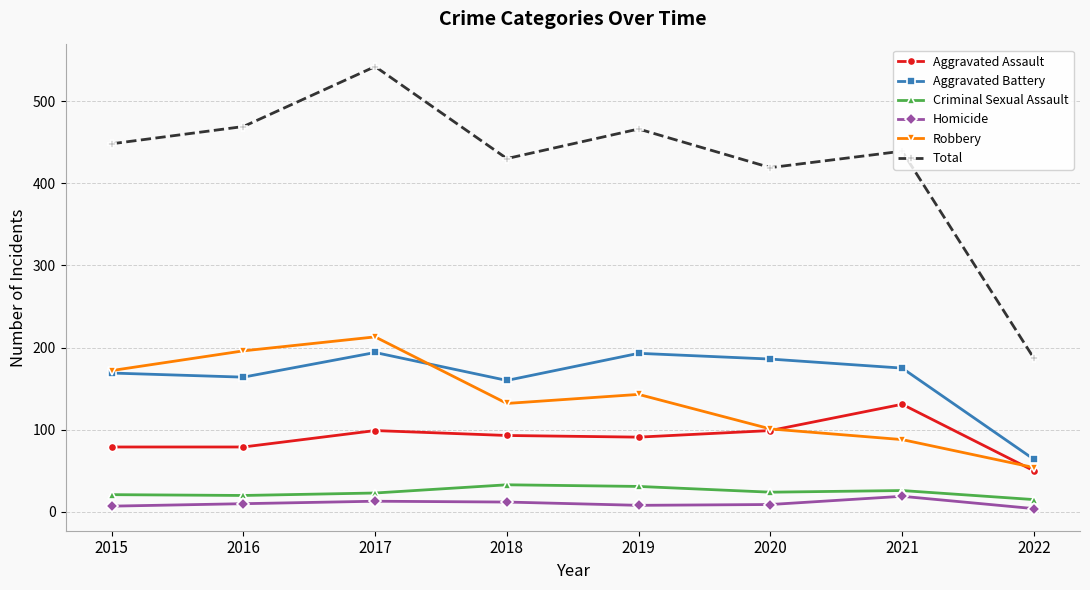

What is the total value across all series at 2016?

938